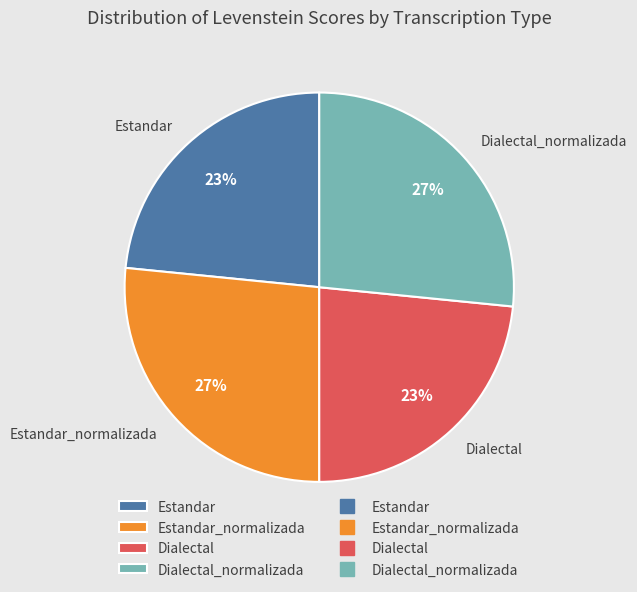

True or false: Estandar_normalizada accounts for 38% of the total.

False